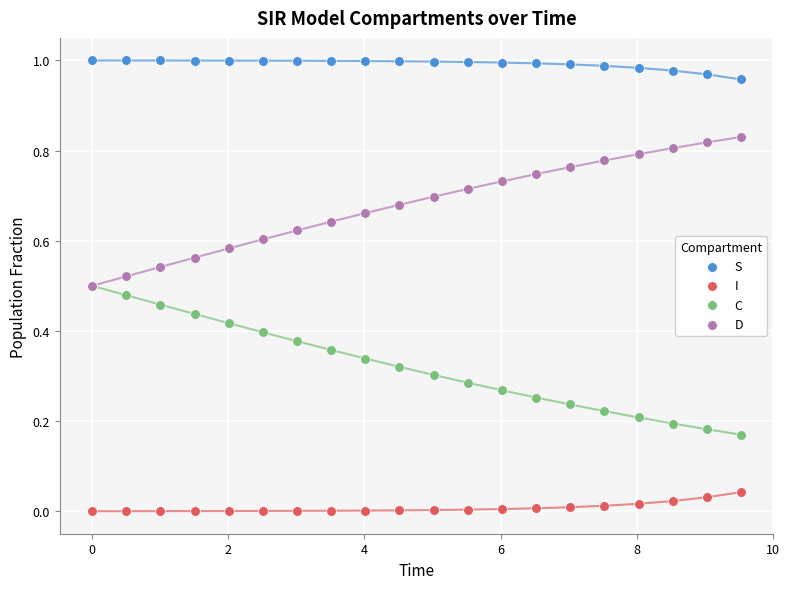

Which series contains the highest Y value?

S